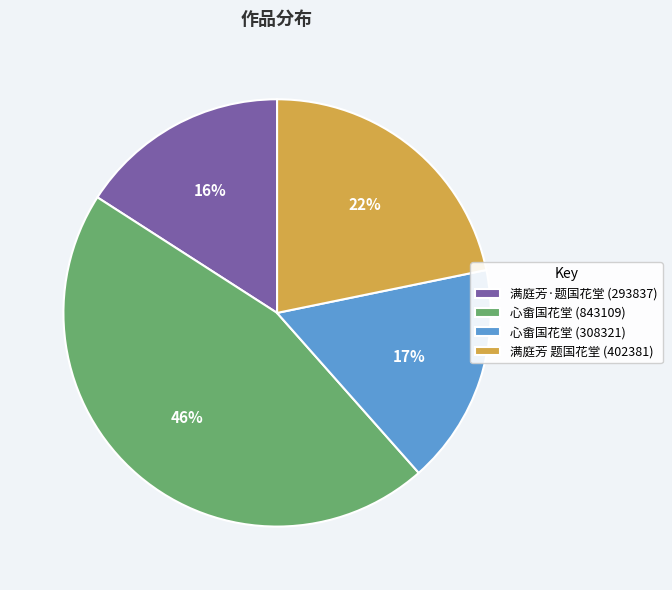

To the nearest percent, what portion does 满庭芳 题国花堂 (402381) represent?

22%